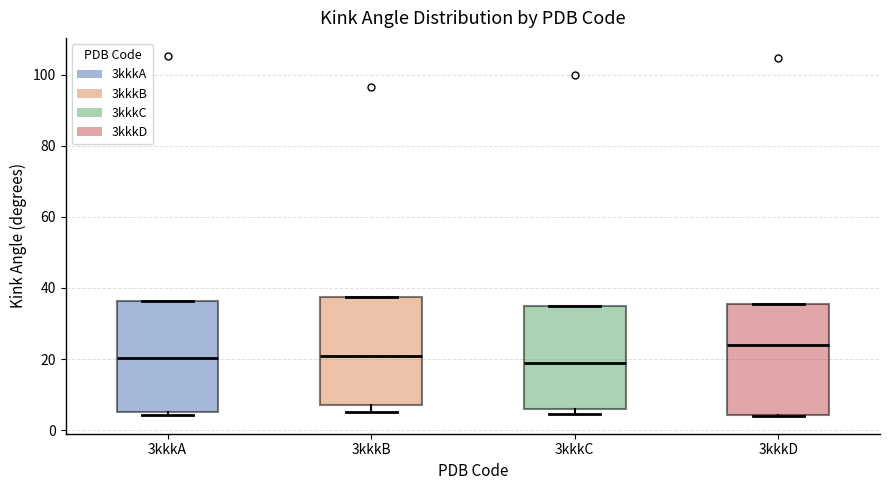

Reading left to right, transcribe this box plot: for each box, give where its median line is, the range the box spans, and where its two whiskers end, as read against the y-axis. The values are not printed on the chart, so give them approximately, as read against the axis.

3kkkA: median 20, box 6 to 36, whiskers 4 to 36
3kkkB: median 20, box 8 to 38, whiskers 6 to 38
3kkkC: median 18, box 6 to 34, whiskers 4 to 34
3kkkD: median 24, box 4 to 36, whiskers 4 to 36